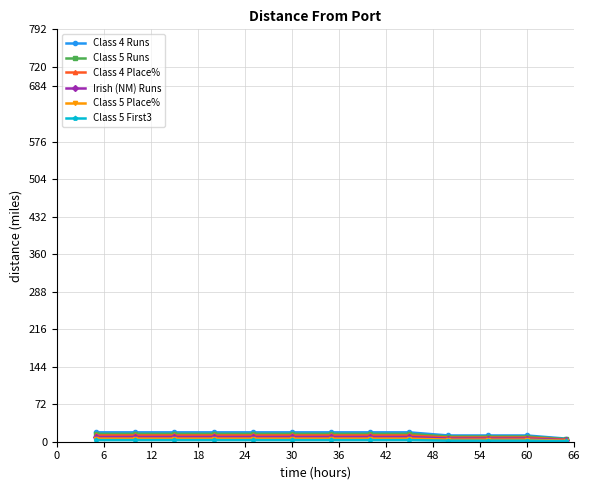

What is the greatest value displayed?

18